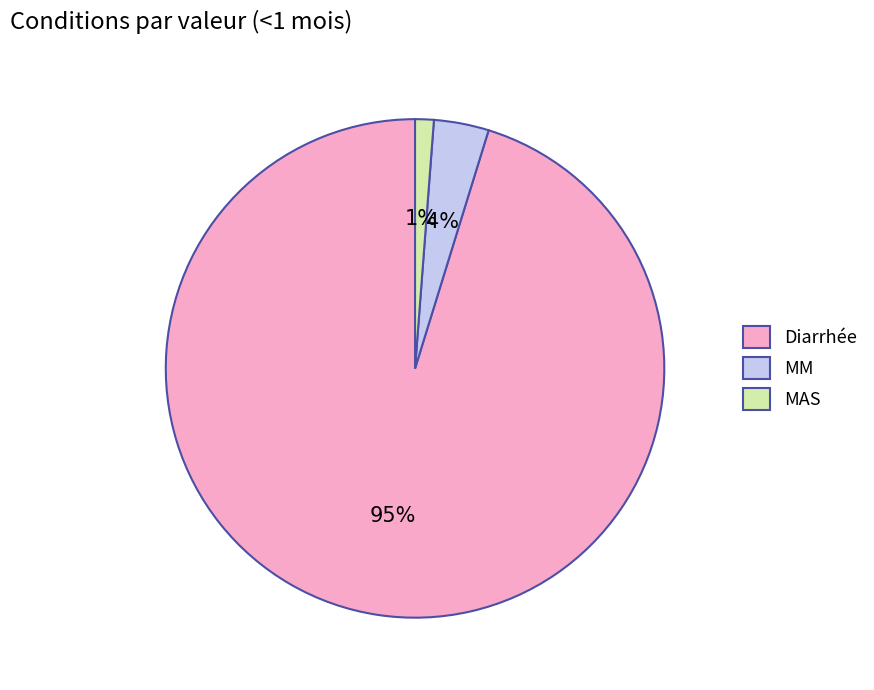

Is Diarrhée the majority of the pie?

Yes